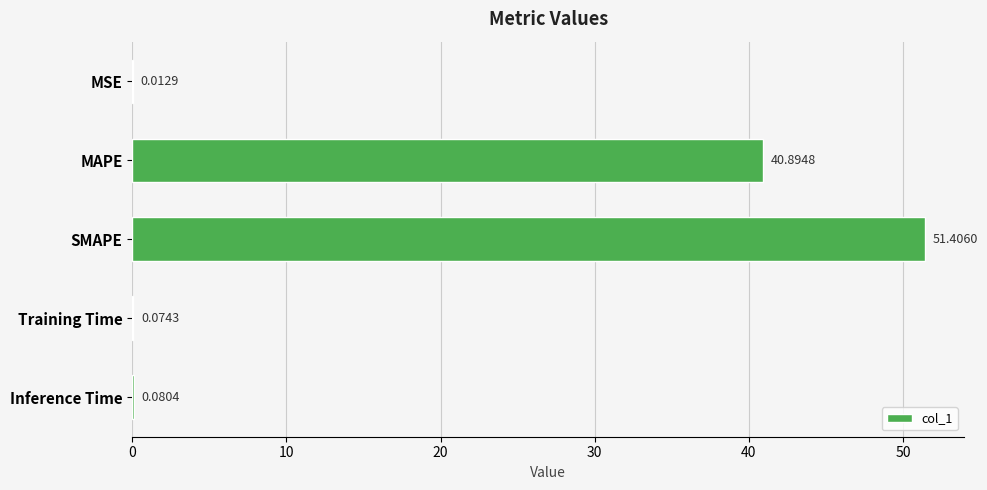

Are the bars horizontal?

Yes